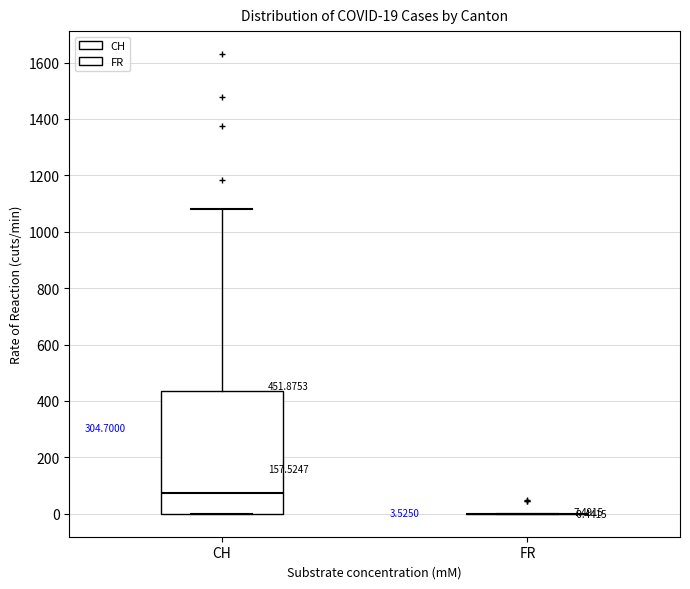

Comparing the boxes themselves (not the whiskers), which one is the tallest?

CH